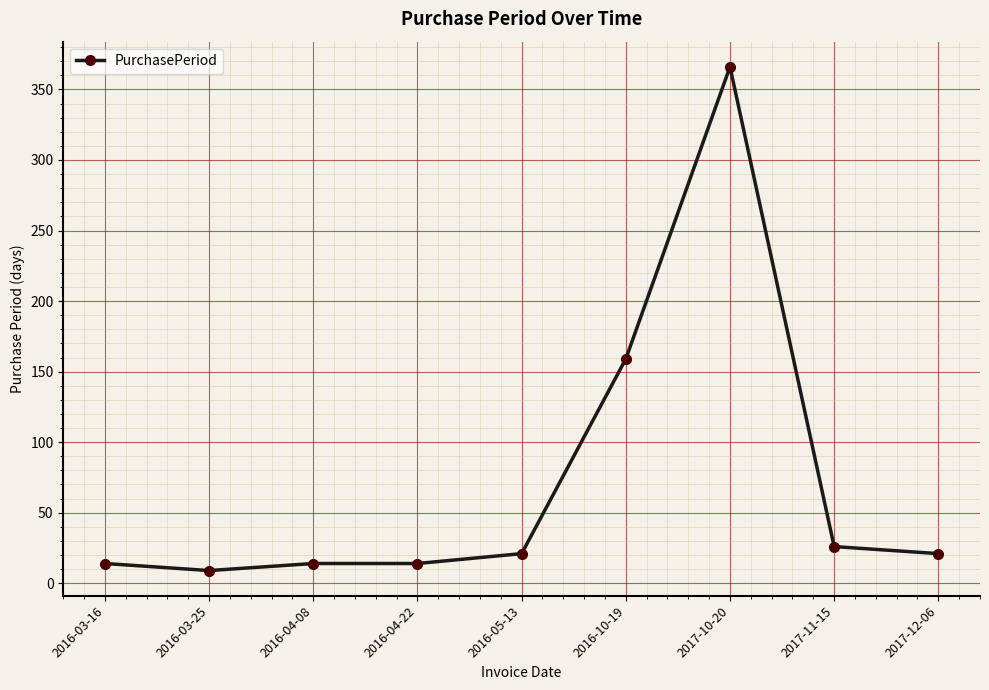

What is the difference between the values at 2016-10-19 and 2016-04-08?

145